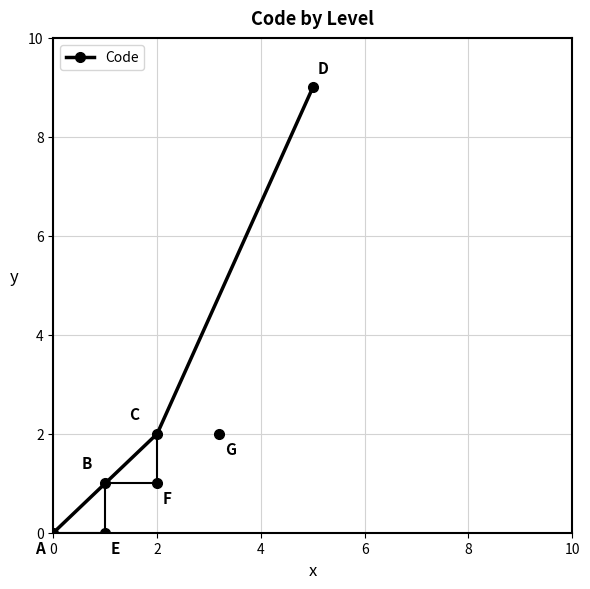

Count the values in the range 1 to 9.

3